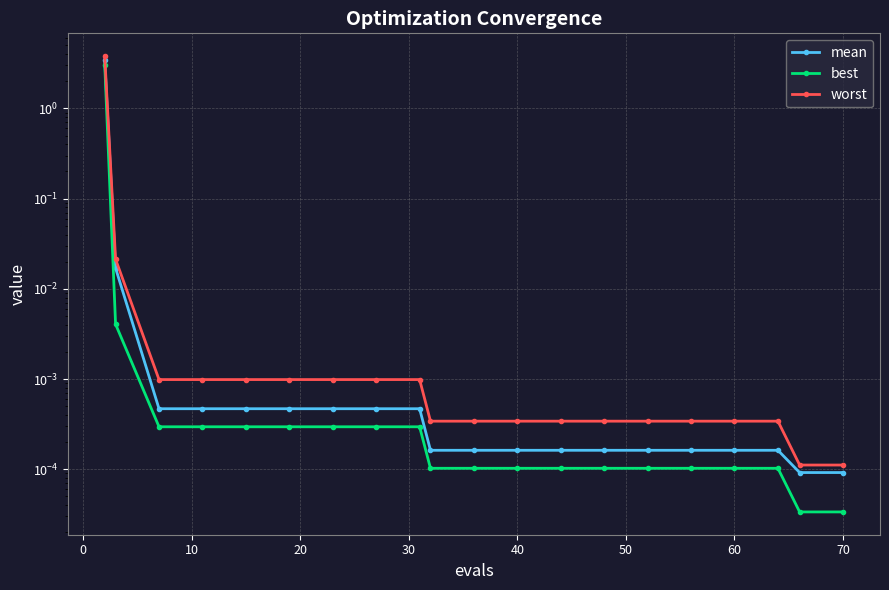

Is the value of best at 17 greater than the value of worst at 10?

No